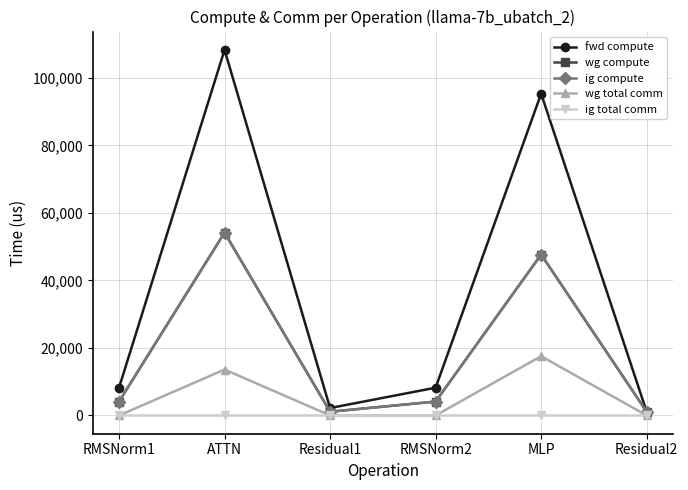

Reading right to left, transcribe all the data shown in this chart.

fwd compute: Residual2=1099.1	MLP=95304.1	RMSNorm2=8214.4	Residual1=2198.2	ATTN=108281.2	RMSNorm1=8214.4
wg compute: Residual2=1099.1	MLP=47652.0	RMSNorm2=4107.2	Residual1=1099.1	ATTN=54140.6	RMSNorm1=4107.2
ig compute: Residual2=1099.1	MLP=47652.0	RMSNorm2=4107.2	Residual1=1099.1	ATTN=54140.6	RMSNorm1=4107.2
wg total comm: Residual2=0.0	MLP=17550.6	RMSNorm2=0.0	Residual1=0.0	ATTN=13591.5	RMSNorm1=0.0
ig total comm: Residual2=0.0	MLP=0.0	RMSNorm2=0.0	Residual1=0.0	ATTN=0.0	RMSNorm1=0.0